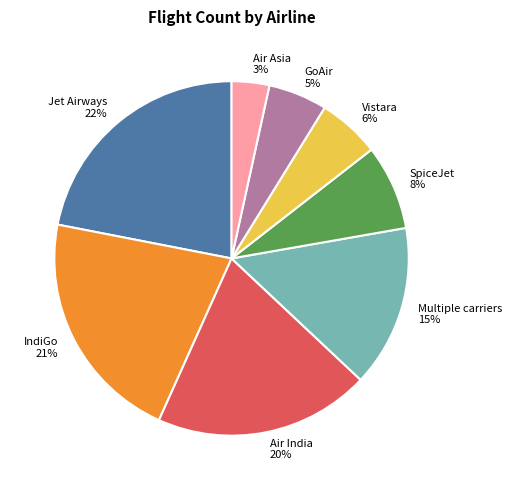

The GoAir slice represents 5% of the pie. True or false?

True